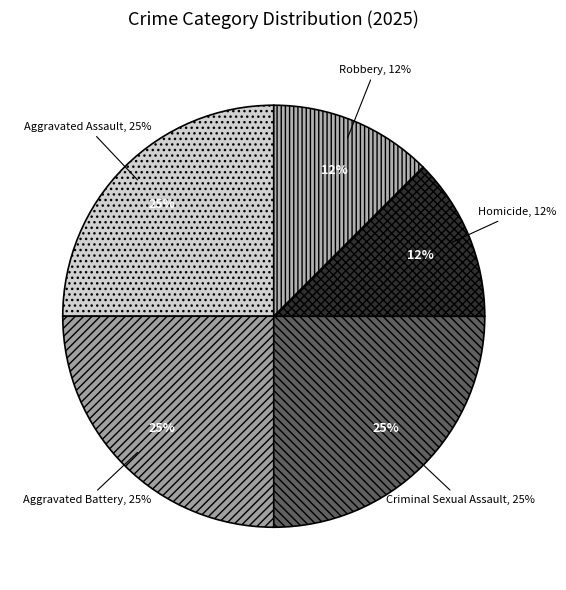

To the nearest percent, what percentage of the pie is Robbery?

12%